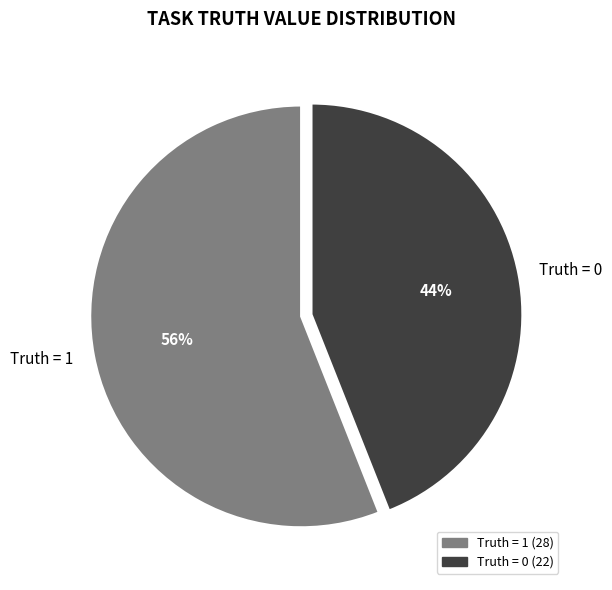

Is it true that Truth = 0 is 36% of the pie?

False